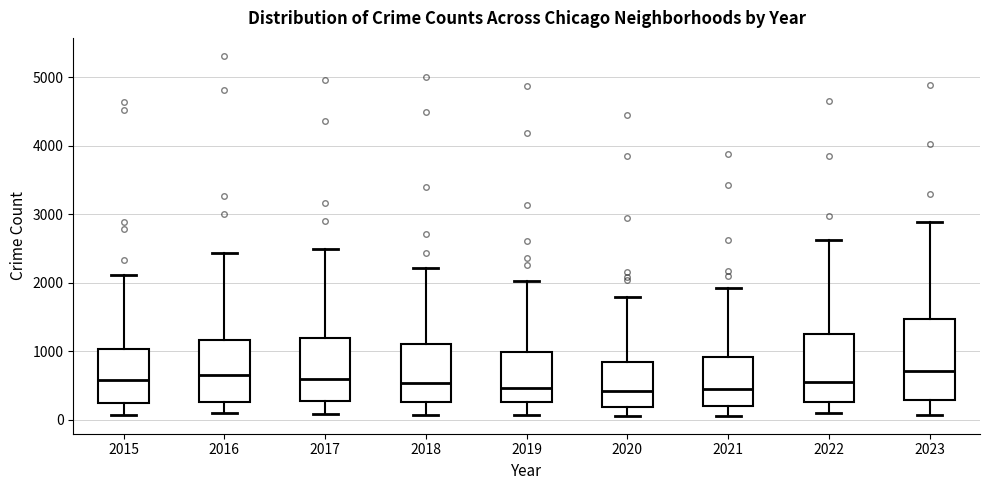

Where is the upper edge of the box at x = 2017 on the y-axis? The values are not printed on the chart, so give them approximately, as read against the axis.

1200